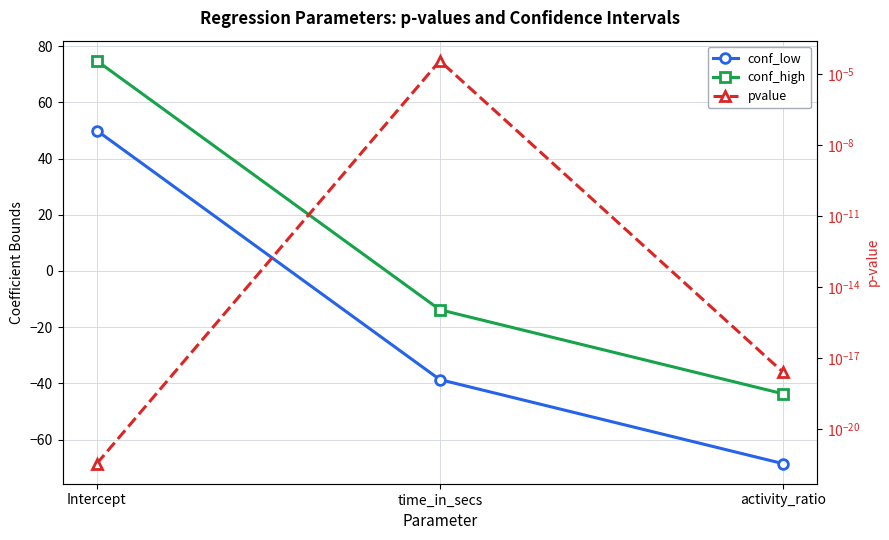

The pvalue series shows 0.0 at activity_ratio. True or false?

True